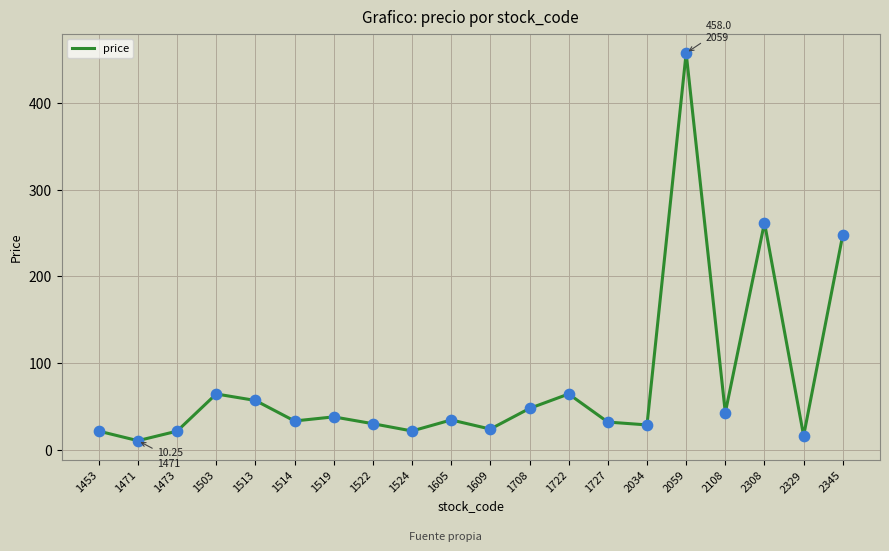

What is the change in value from 1513 to 1708?

-9.2